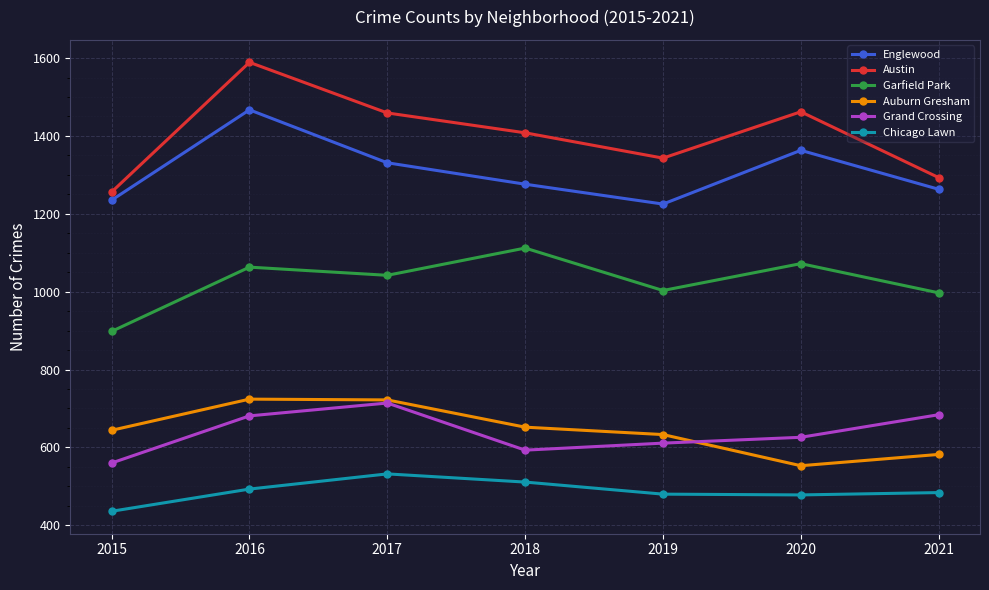

Is it true that Garfield Park equals 611 at 2020?

False